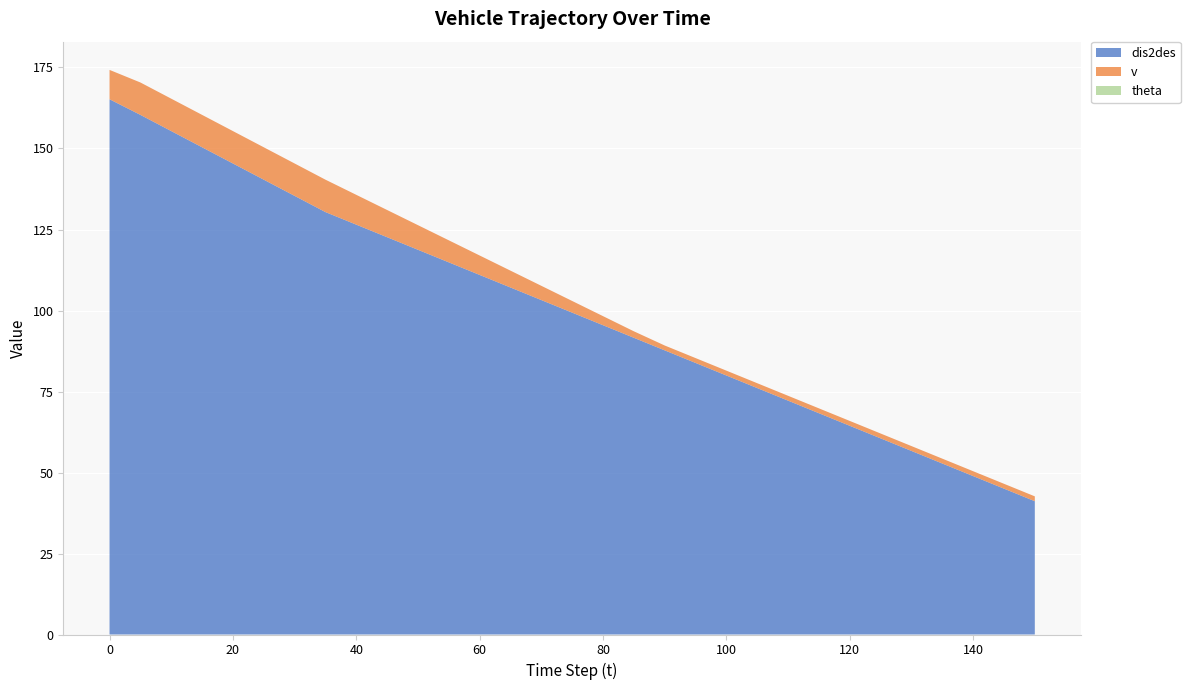

Reading left to right, transcribe all the data shown in this chart.

dis2des: 0=165.2	5=160.4	10=155.4	15=150.4	20=145.4	25=140.4	30=135.4	35=130.4	40=126.5	45=122.6	50=118.7	55=114.9	60=111.0	65=107.1	70=103.2	75=99.3	80=95.5	85=91.6	90=87.7	95=83.8	100=79.9	105=76.1	110=72.2	115=68.3	120=64.4	125=60.5	130=56.7	135=52.8	140=48.9	145=45.0	150=41.1
v: 0=9.1	5=10.0	10=10.0	15=10.0	20=10.0	25=10.0	30=10.0	35=10.0	40=9.2	45=8.4	50=7.6	55=6.8	60=6.0	65=5.2	70=4.4	75=3.6	80=2.8	85=2.0	90=1.5	95=1.5	100=1.5	105=1.5	110=1.5	115=1.5	120=1.5	125=1.5	130=1.5	135=1.5	140=1.5	145=1.5	150=1.5
theta: 0=0.0	5=0.0	10=0.0	15=0.0	20=0.0	25=0.0	30=0.0	35=0.0	40=0.0	45=0.0	50=0.0	55=0.0	60=0.0	65=0.0	70=0.0	75=0.0	80=0.0	85=0.0	90=0.0	95=0.0	100=0.0	105=0.0	110=0.0	115=0.0	120=0.0	125=0.0	130=0.0	135=0.0	140=0.0	145=0.0	150=0.0